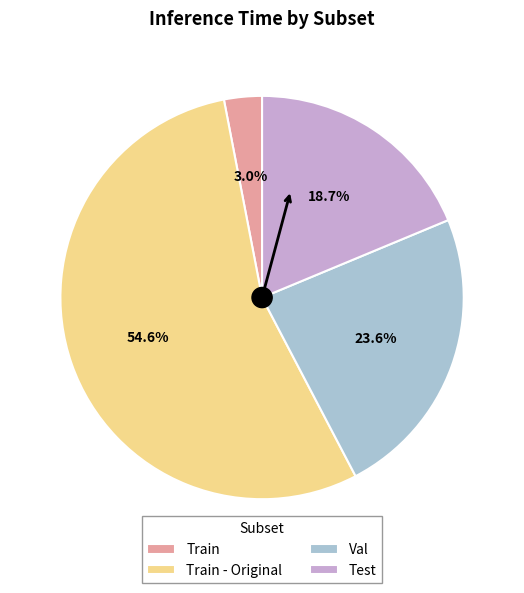

Rank the categories by value from highest to lowest.

Train - Original, Val, Test, Train